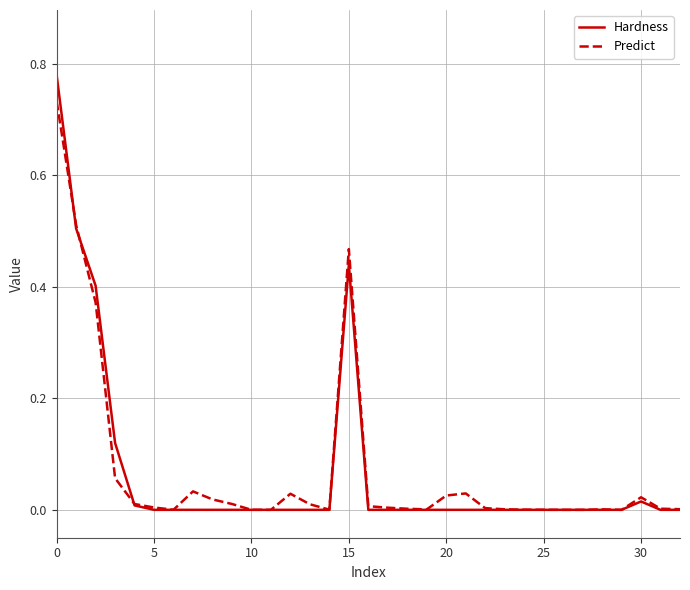

How many categories are shown in the chart?

33